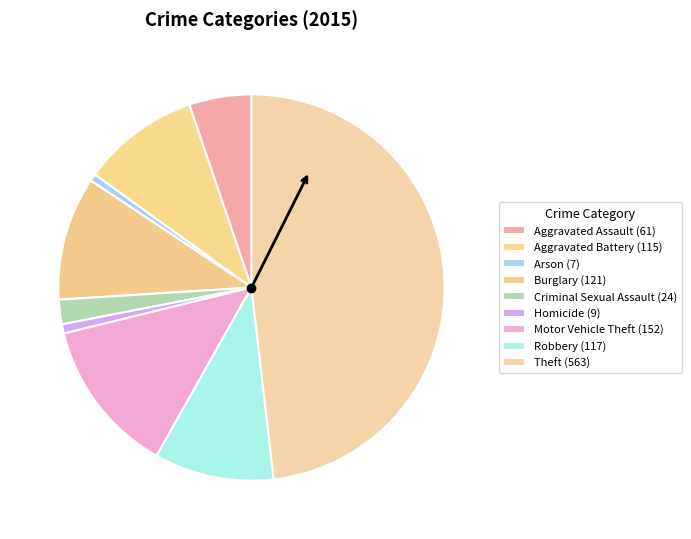

Is the sum of Arson and Robbery greater than half?

No